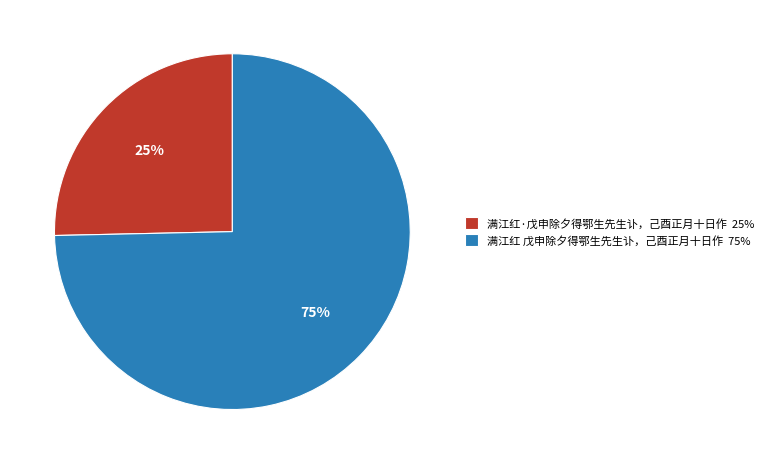

To the nearest percent, what percentage of the pie is 满江红·戊申除夕得鄂生先生讣，己酉正月十日作?

25%